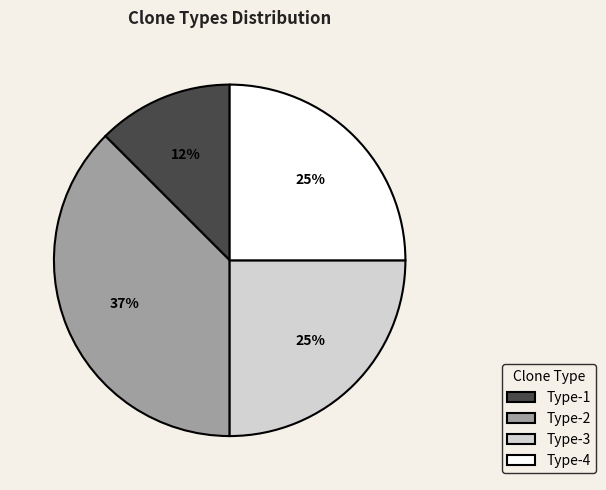

To the nearest percent, what percentage of the pie is Type-4?

25%